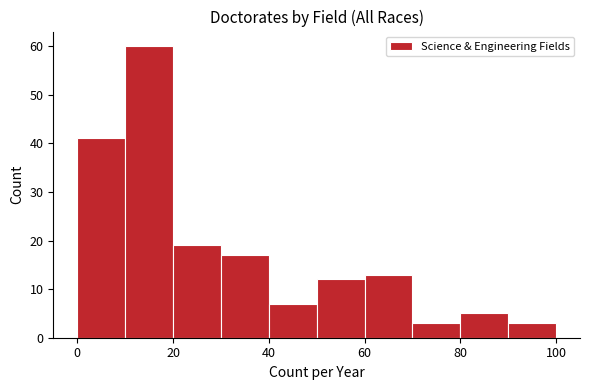

Reading left to right, transcribe this chart: for each bar, give the range it covers on the x-axis and its height. The values are not printed on the chart, so give them approximately, as read against the axis.

0 to 10: 41
10 to 20: 60
20 to 30: 19
30 to 40: 17
40 to 50: 7
50 to 60: 12
60 to 70: 13
70 to 80: 3
80 to 90: 5
90 to 100: 3